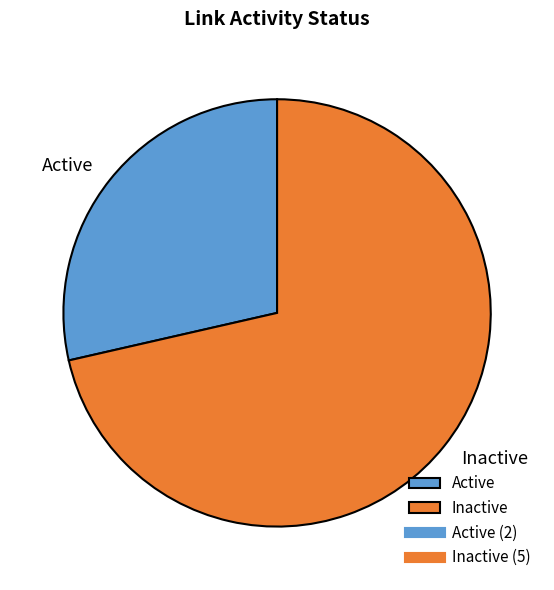

Rank the categories by value from highest to lowest.

Inactive, Active